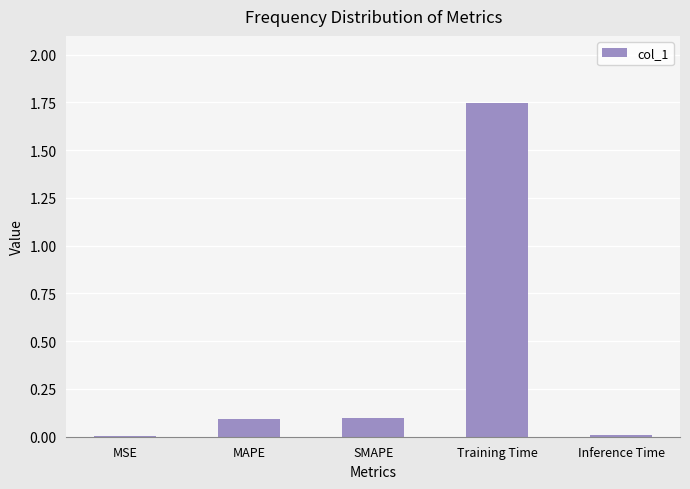

Does the chart contain stacked bars?

No